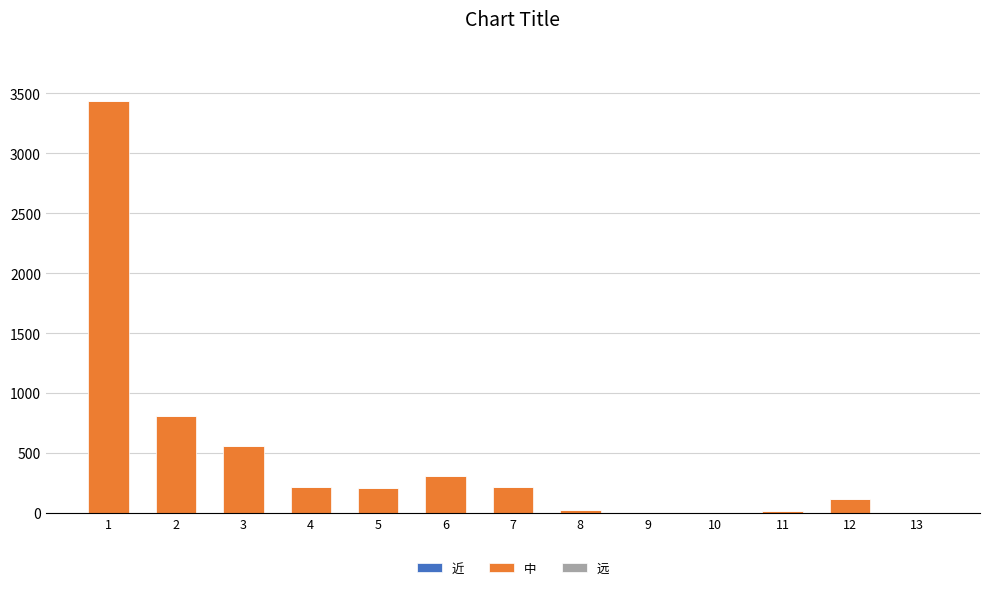

Is it true that the value at 3 is 964?

False